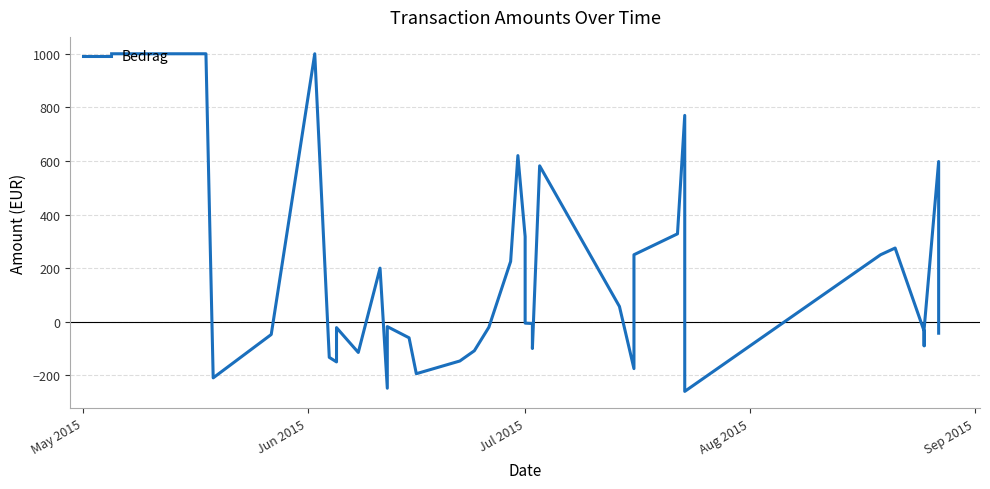

How many values are below -22?

20